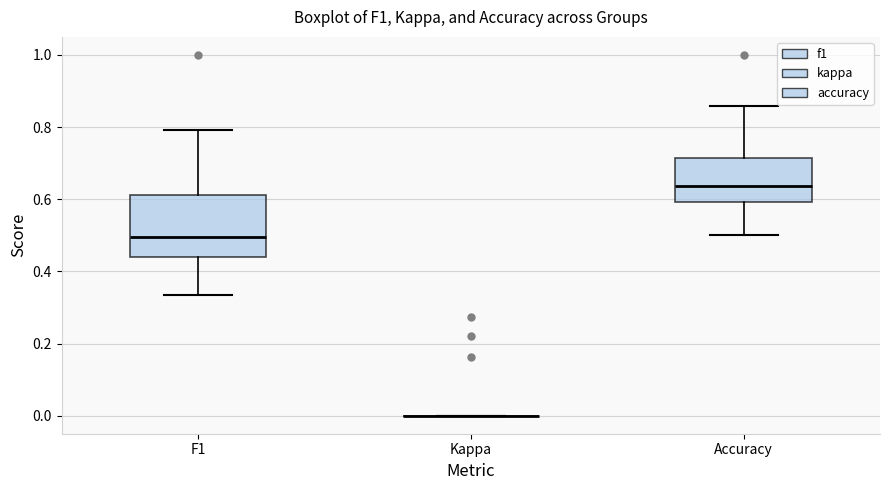

Reading left to right, read every box against the y-axis: the position of its median line, the range the box covers, and the ends of its whiskers. The values are not printed on the chart, so give them approximately, as read against the axis.

F1: median 0.50, box 0.44 to 0.62, whiskers 0.34 to 0.80
Kappa: box collapsed to a line at 0.00, whiskers 0.00 to 0.00
Accuracy: median 0.64, box 0.60 to 0.72, whiskers 0.50 to 0.86